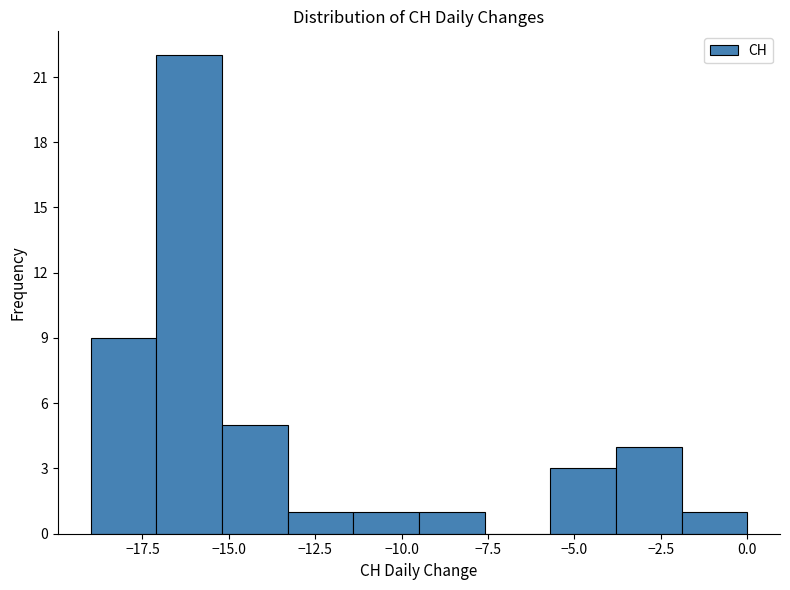

Around what value on the x-axis is the tallest bar? Give the approximate position of its centre, as read against the axis.

-16.0